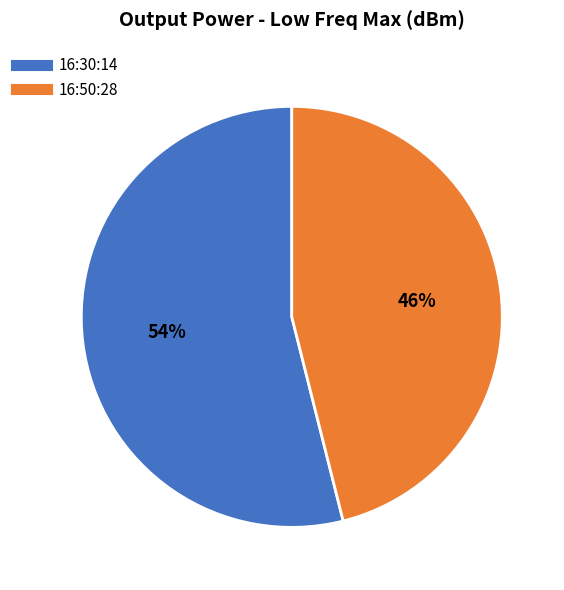

Does any single category account for the majority?

Yes